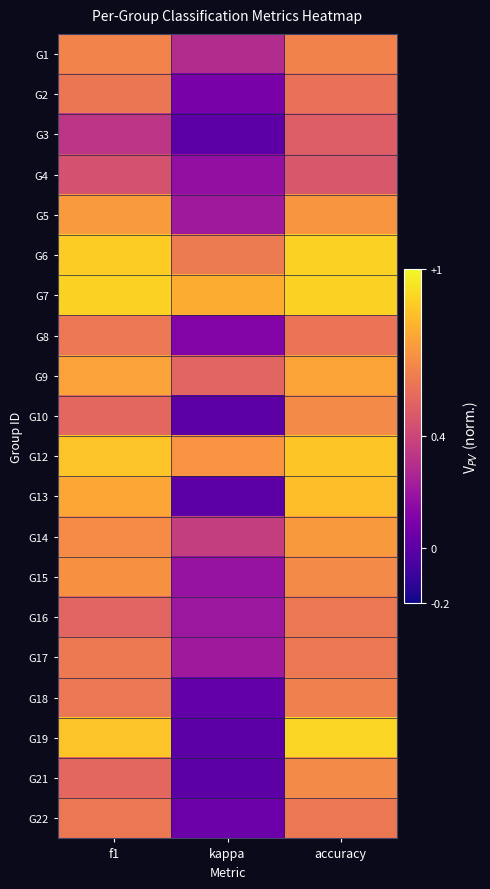

At which category is the sum across all series the highest?

accuracy